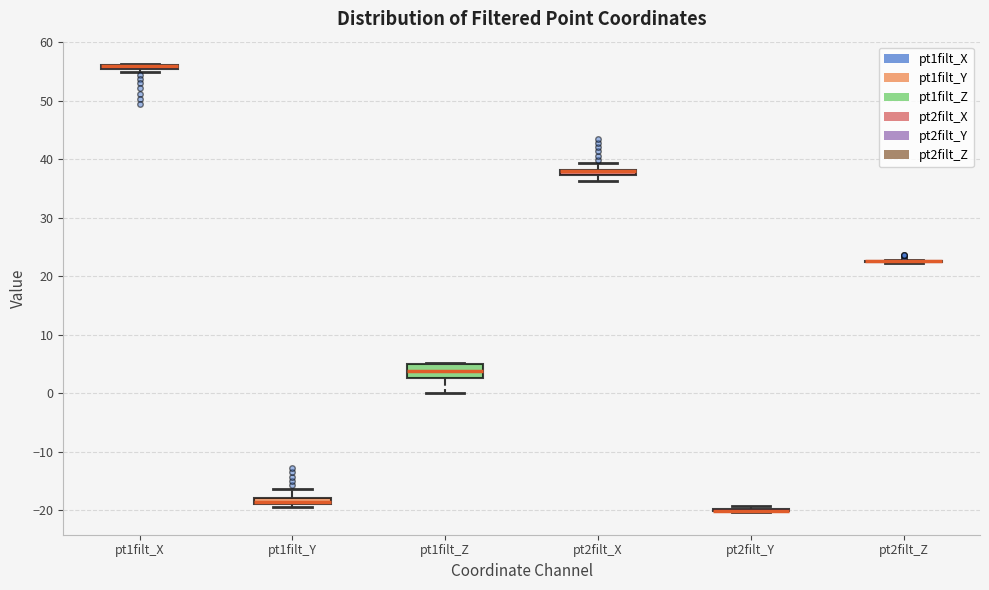

Where is the upper edge of the box for pt2filt_X on the y-axis? The values are not printed on the chart, so give them approximately, as read against the axis.

38